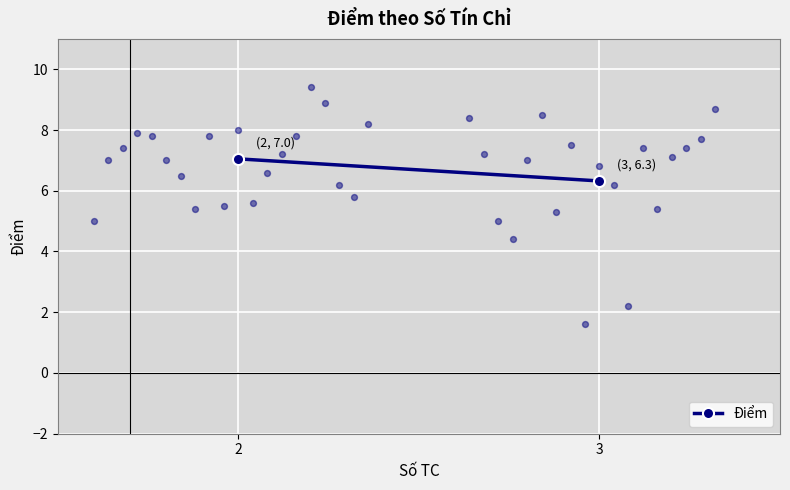

Approximately how many times larger is the value at 2 compared to 3?

1.1